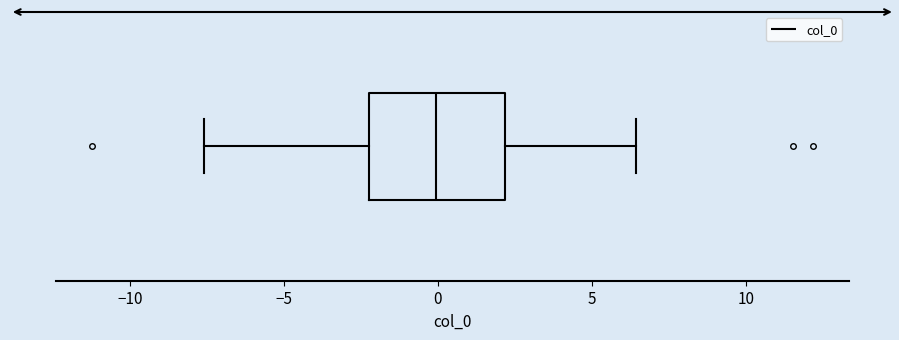

Transcribe this box plot: give where the median line is, the range the box spans, and where the two whiskers end, as read against the x-axis. The values are not printed on the chart, so give them approximately, as read against the axis.

median 0.0, box -2.0 to 2.0, whiskers -7.5 to 6.5